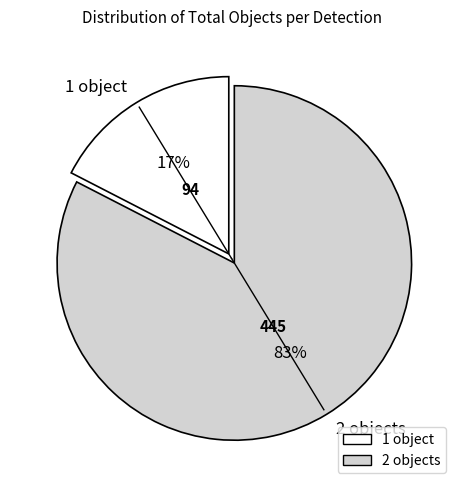

To the nearest percent, what is the combined percentage of 2 objects and 1 object?

100%